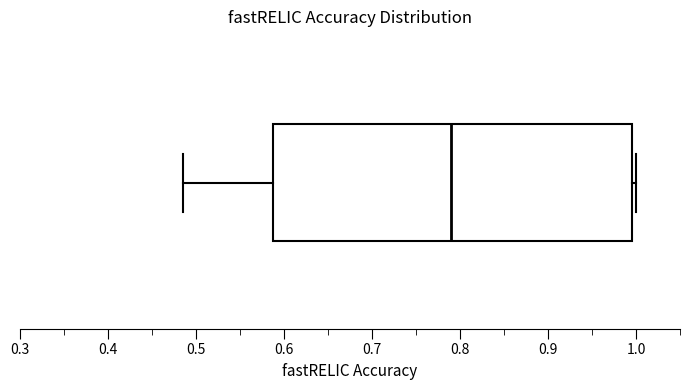

Where is the right edge of the box on the x-axis? The values are not printed on the chart, so give them approximately, as read against the axis.

1.00